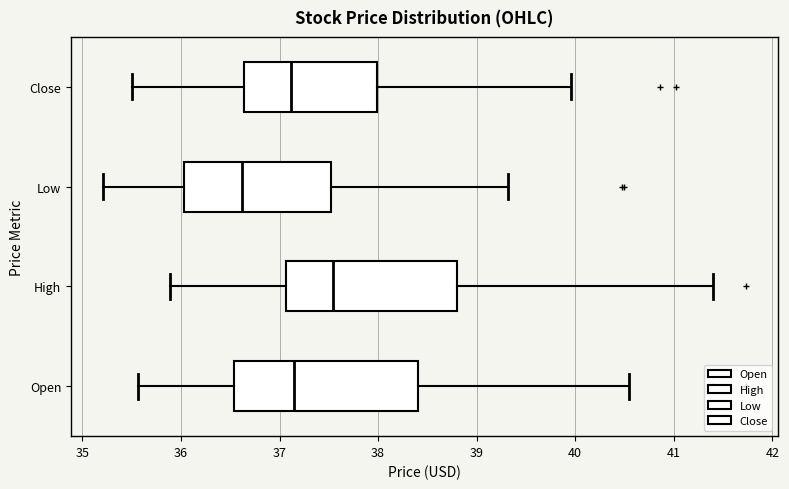

Comparing the boxes themselves (not the whiskers), which one is the widest?

Open